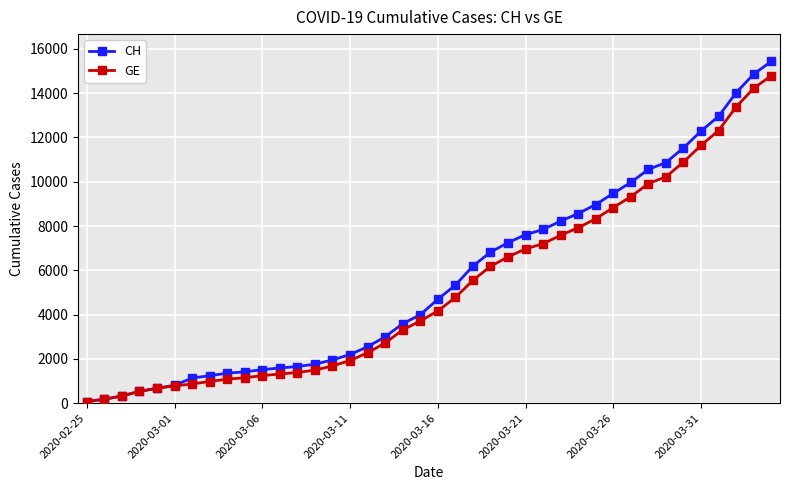

How many values in the GE series are below 4164?

20